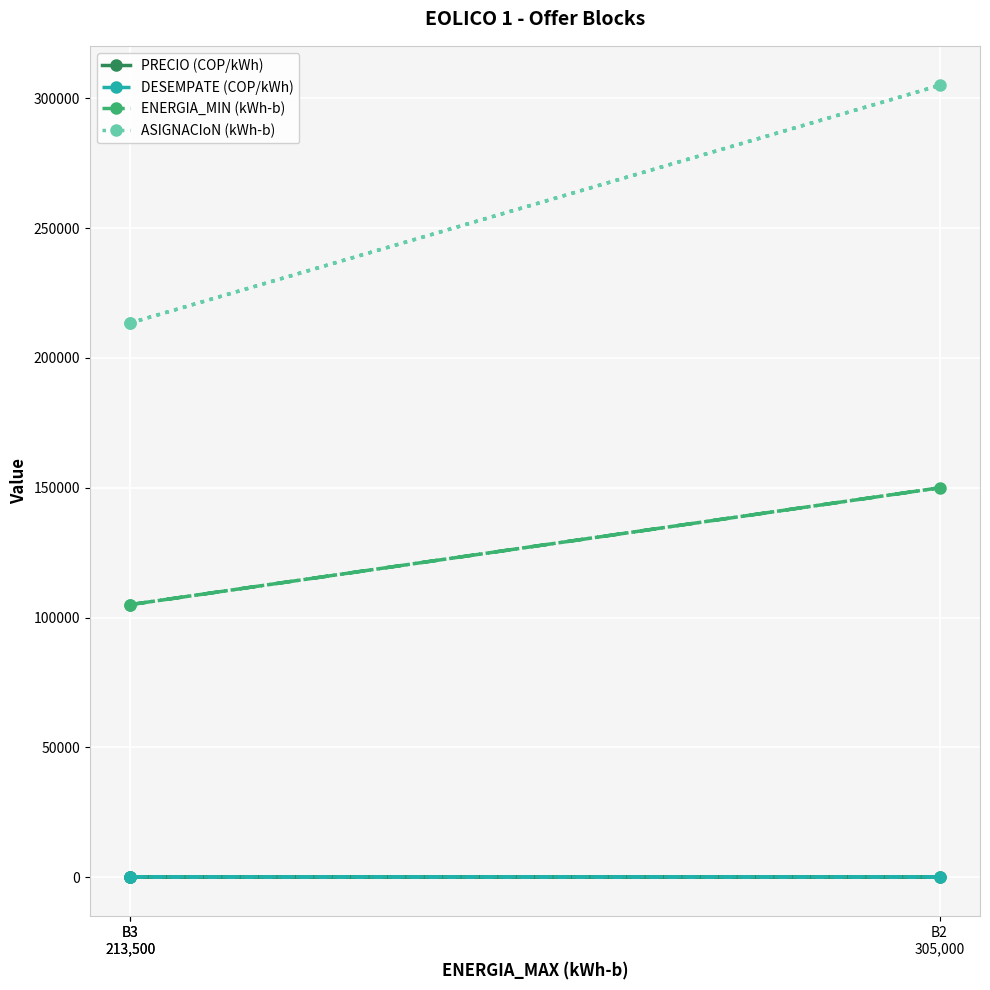

What is the total value across all series at B3
213,500?

318729.8